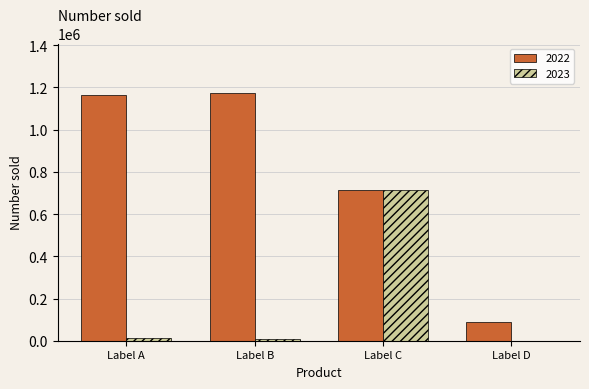

What is the greatest value displayed?

1173250